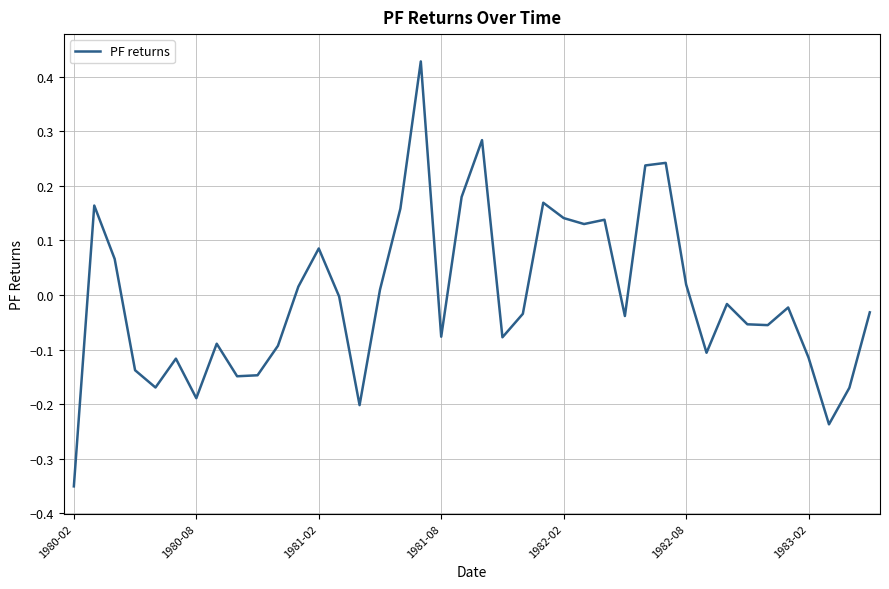

What is the difference between the maximum and minimum values?

0.8